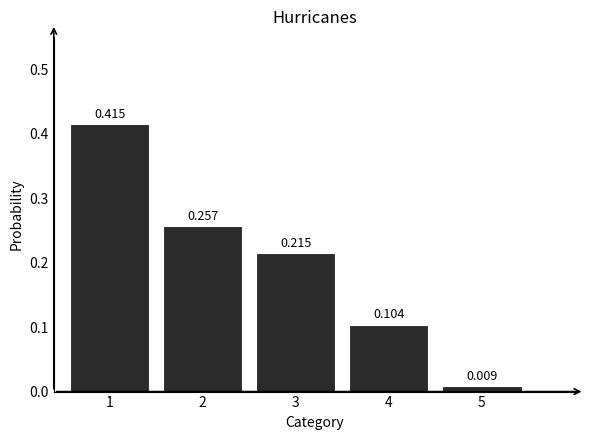

Are the bars horizontal?

No